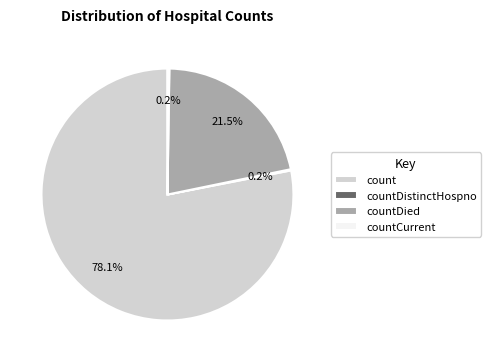

Is there a majority slice in this chart?

Yes